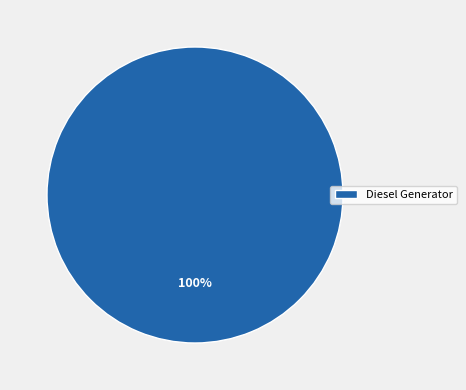

How many segments does this pie chart have?

1